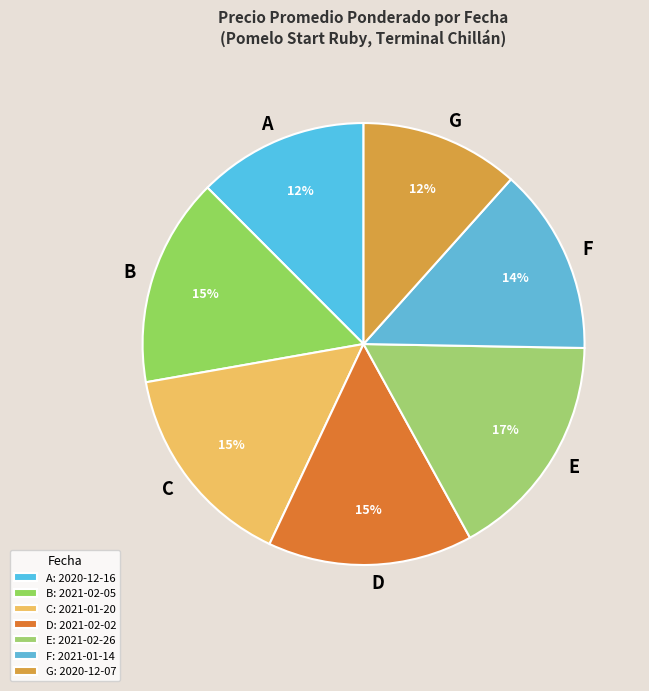

Do A and C together represent more than half of the pie?

No